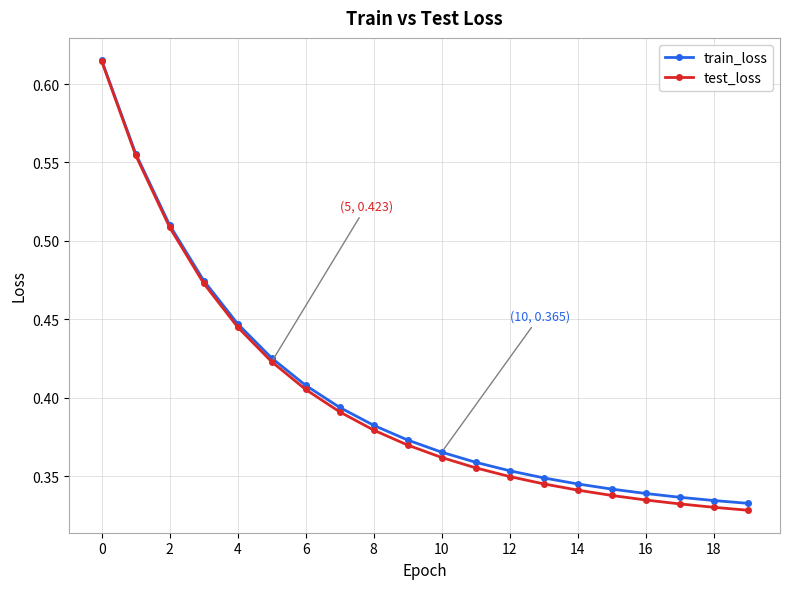

Count the test_loss values in the range 0 to 1.

20